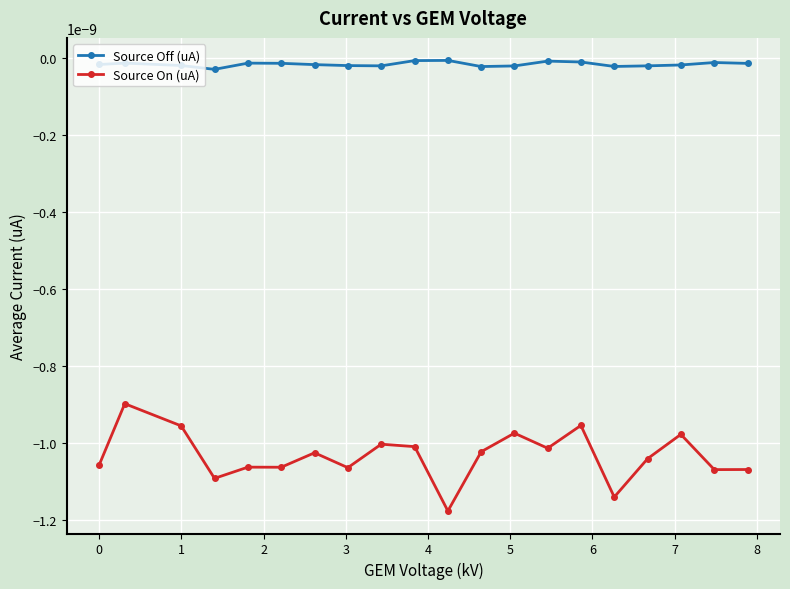

Which series has the largest range (max minus min)?

Source On (uA)